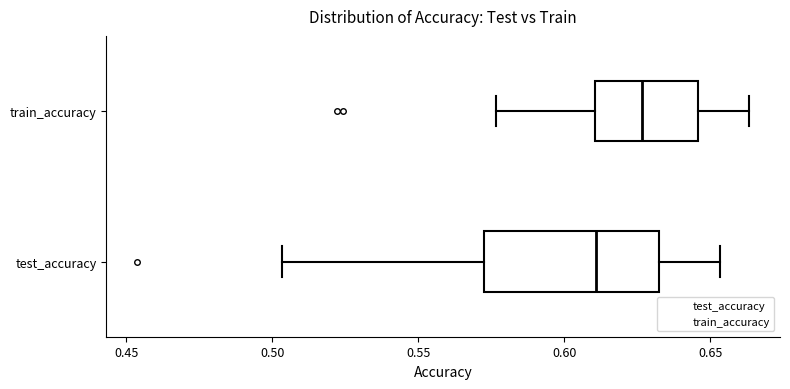

Reading bottom to top, transcribe this box plot: for each box, give where its median line is, the range the box spans, and where its two whiskers end, as read against the x-axis. The values are not printed on the chart, so give them approximately, as read against the axis.

test_accuracy: median 0.610, box 0.570 to 0.635, whiskers 0.505 to 0.655
train_accuracy: median 0.625, box 0.610 to 0.645, whiskers 0.575 to 0.665